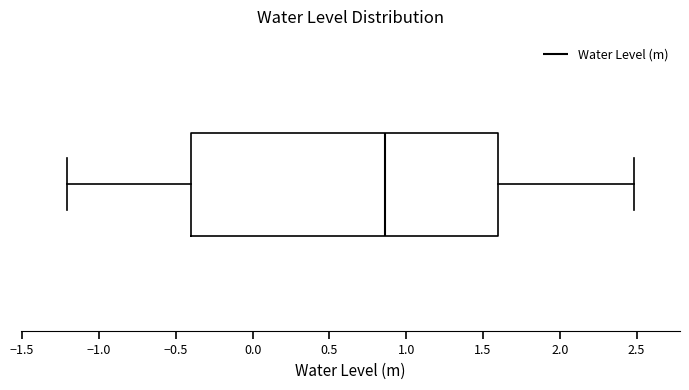

Read this box plot against the x-axis: the position of the median line, the range covered by the box, and the ends of both whiskers. The values are not printed on the chart, so give them approximately, as read against the axis.

median 0.85, box -0.40 to 1.60, whiskers -1.20 to 2.50